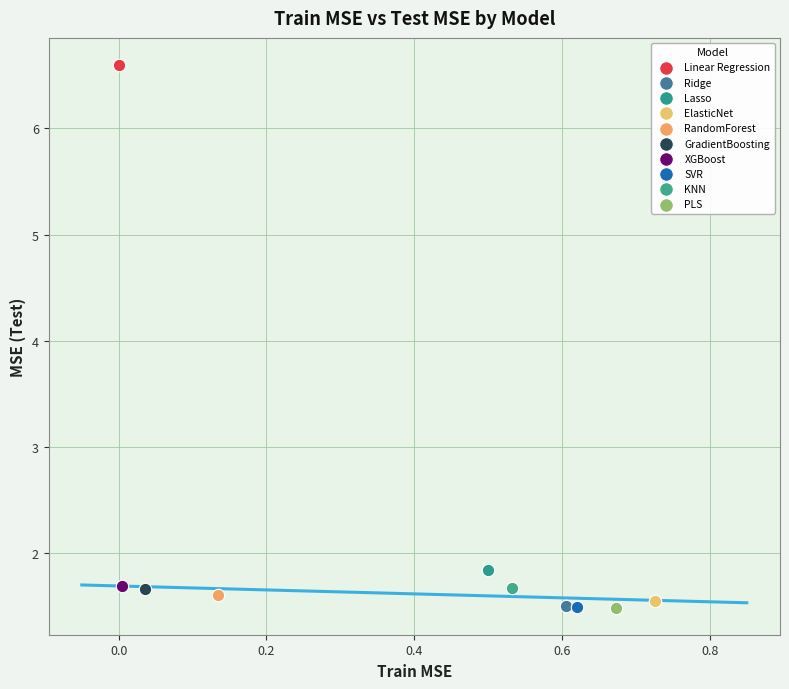

Which series contains the highest Y value?

Linear Regression